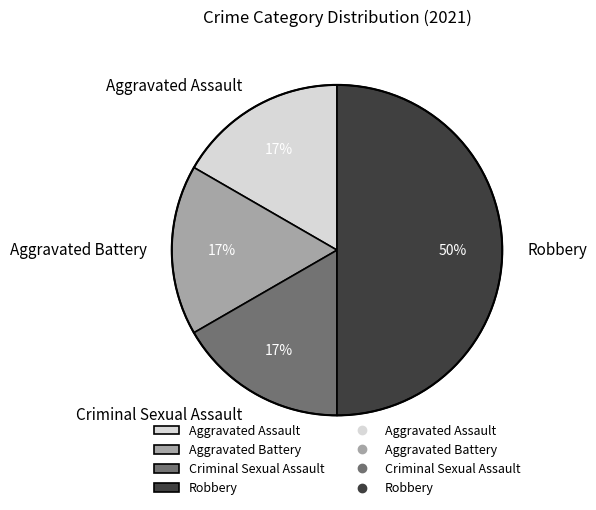

The Aggravated Assault slice represents 17% of the pie. True or false?

True